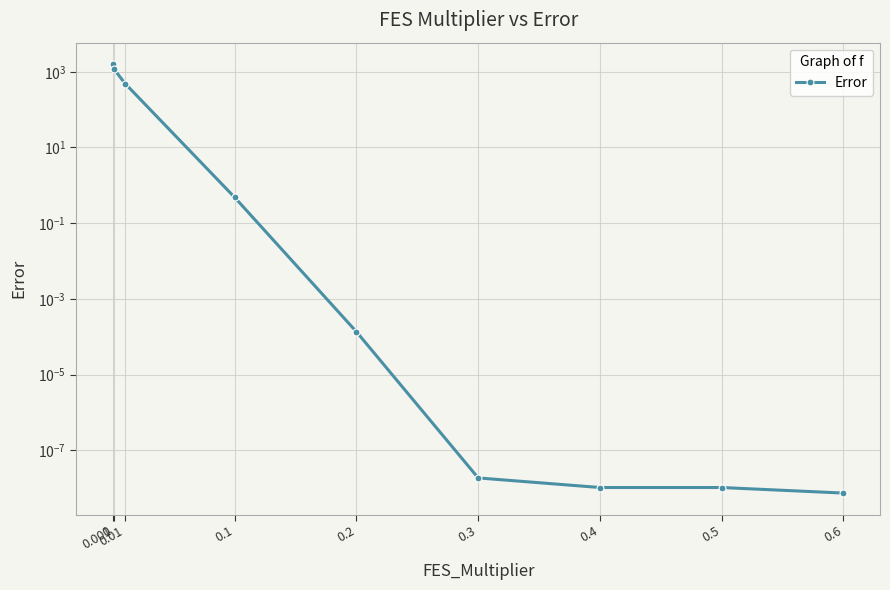

Reading right to left, transcribe all the data shown in this chart.

0.6=0.0	0.5=0.0	0.4=0.0	0.3=0.0	0.2=0.0	0.1=0.5	0.01=488.8	0.001=1159.5	0=1593.4